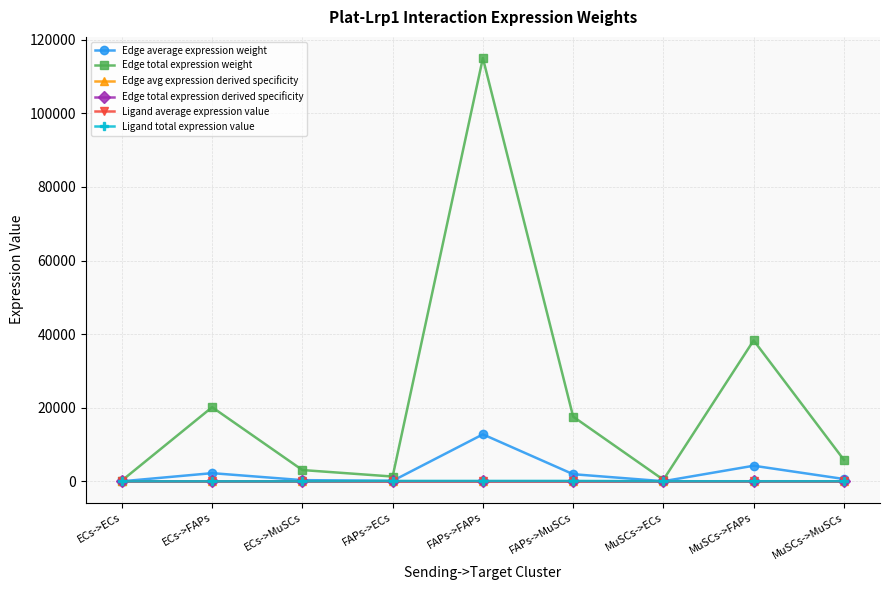

Is this an area chart (filled region under the line)?

No